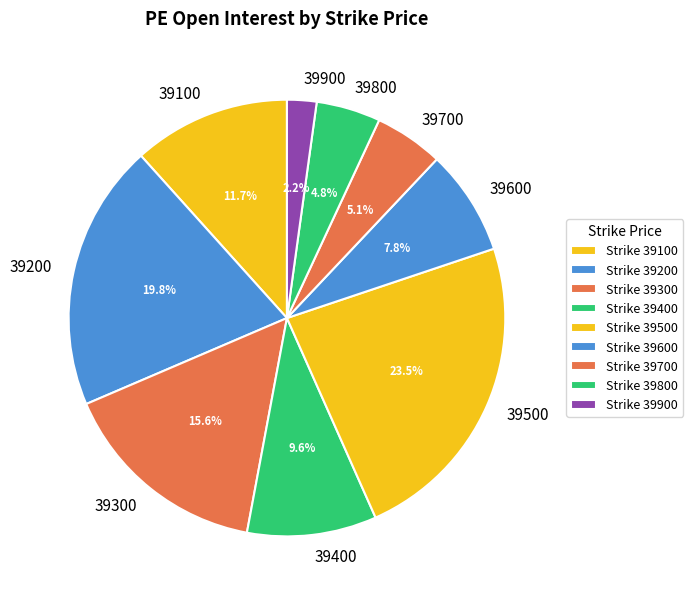

What percentage is the 39200 slice, to the nearest percent?

20%